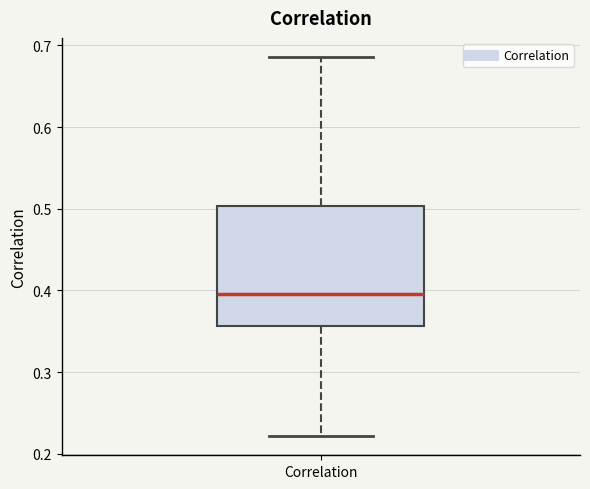

Read this box plot against the y-axis: the position of the median line, the range covered by the box, and the ends of both whiskers. The values are not printed on the chart, so give them approximately, as read against the axis.

median 0.40, box 0.36 to 0.50, whiskers 0.22 to 0.69